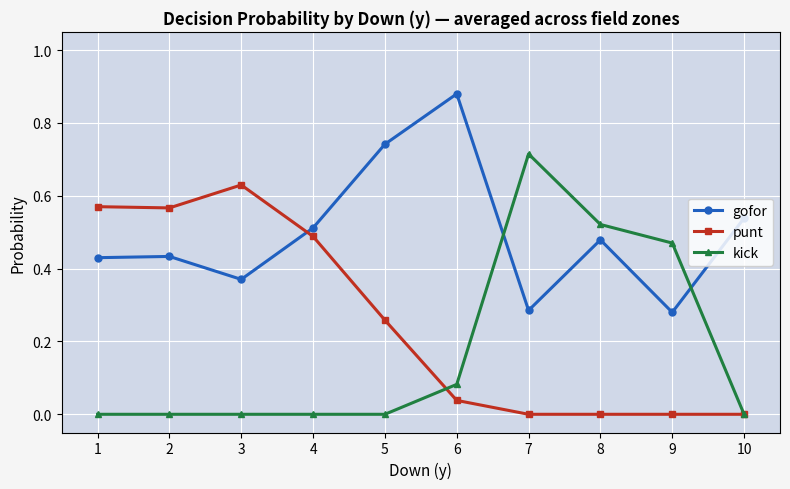

Which series ends up on top after the final intersection of gofor and punt?

gofor